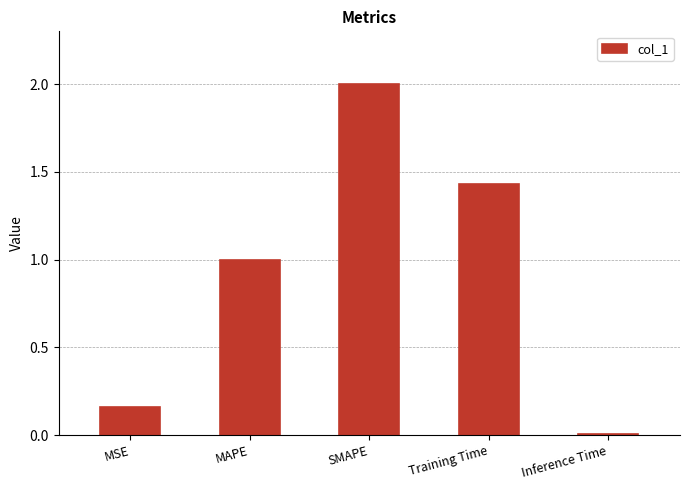

What is the sum of the values at Training Time and SMAPE?

3.4